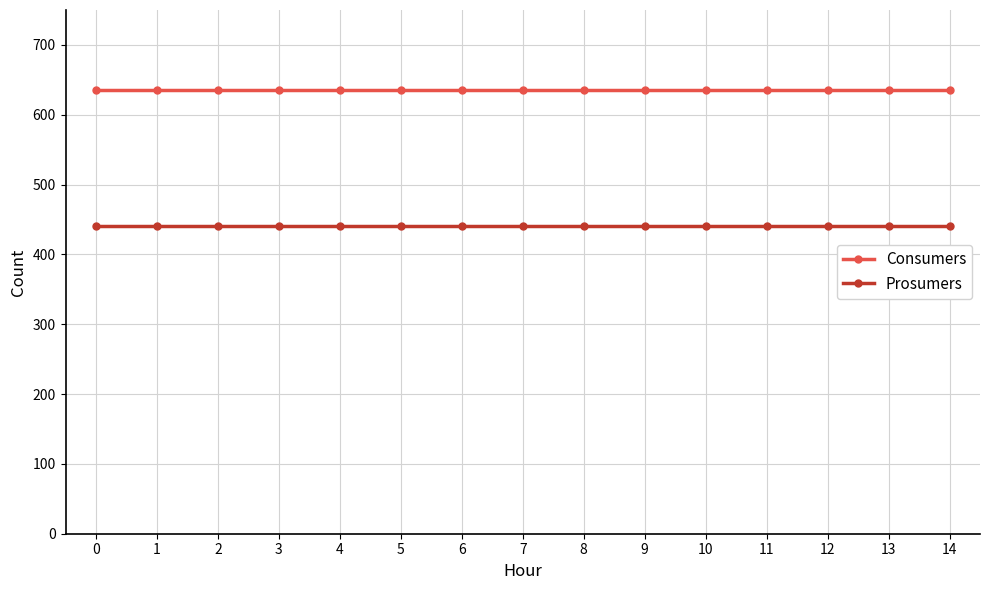

What is the sum of all Prosumers values?

6600